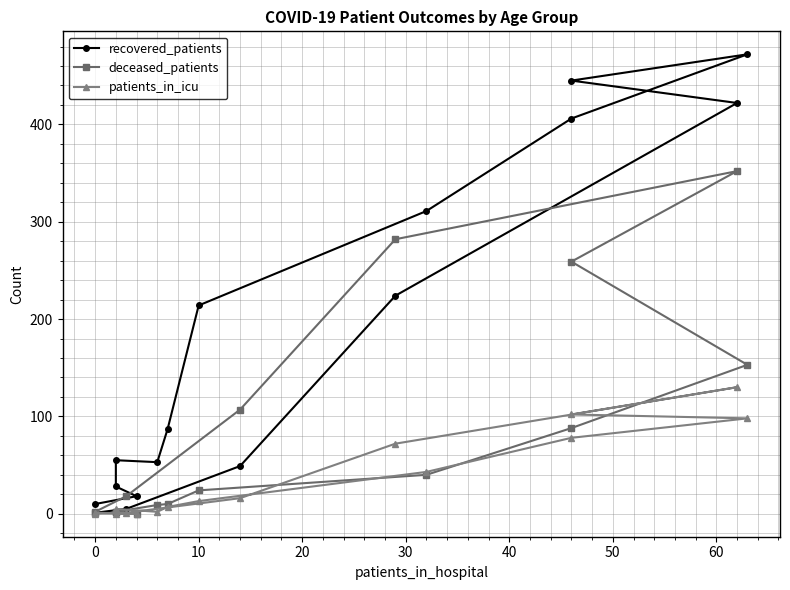

Where do deceased_patients and patients_in_icu first cross each other?

10 and 20